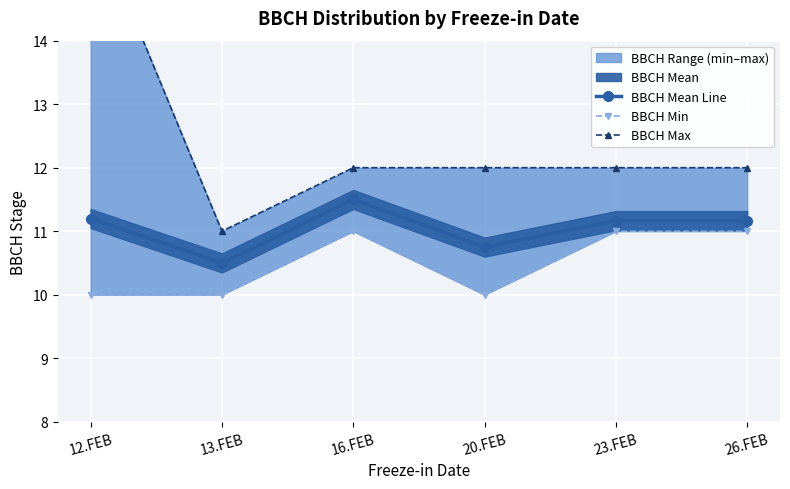

What is the difference between the maximum and second lowest values in the BBCH Mean Line series?

0.8